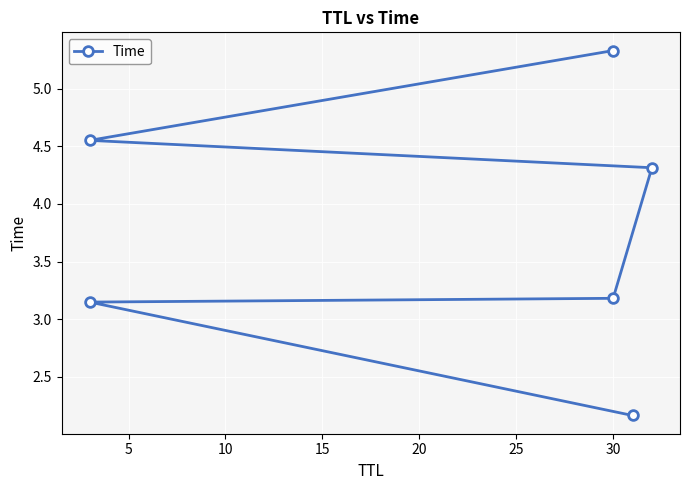

What is the value of the 6th point from the left?

5.3